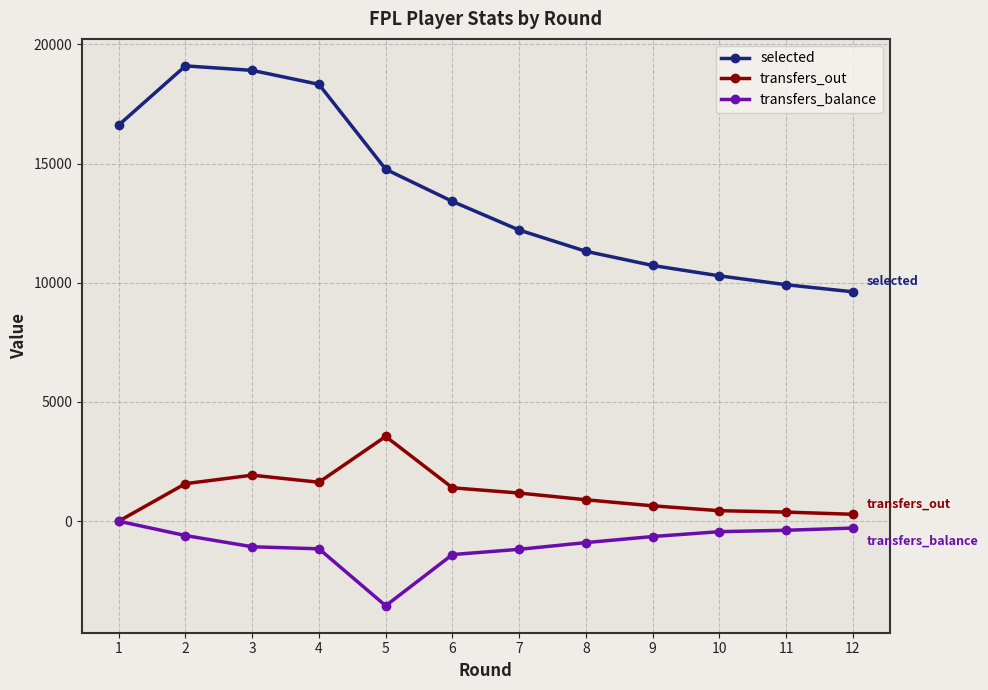

Is it true that transfers_out equals 1633 at 4?

True